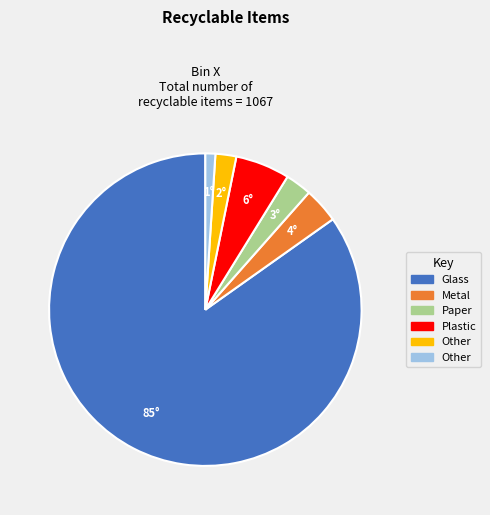

Count the number of slices in the pie.

6